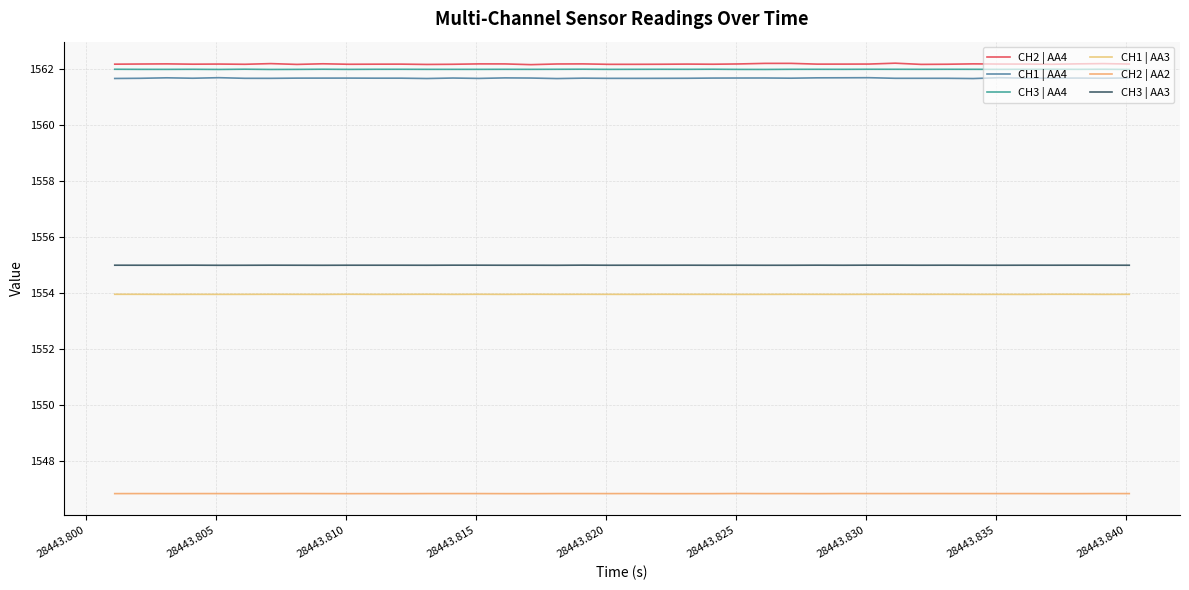

List the series in order of their peak value, lowest first.

CH2 | AA2, CH1 | AA3, CH3 | AA3, CH1 | AA4, CH3 | AA4, CH2 | AA4